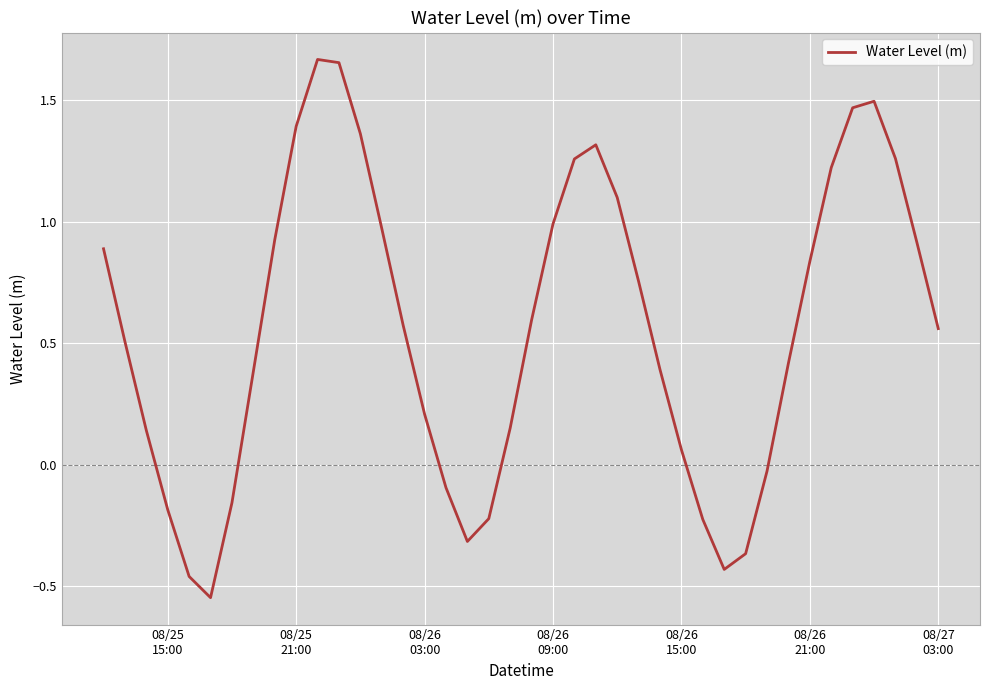

What is the difference between the maximum and minimum values?

2.2